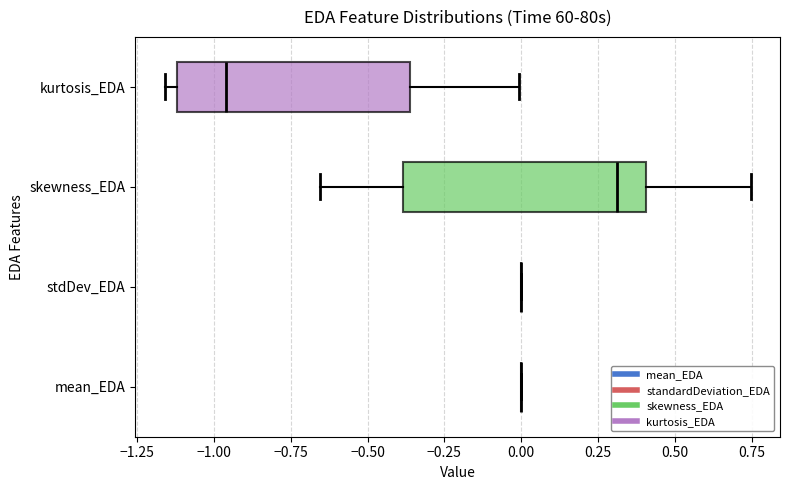

Where does the left whisker of the box for skewness_EDA end on the x-axis? The values are not printed on the chart, so give them approximately, as read against the axis.

-0.65